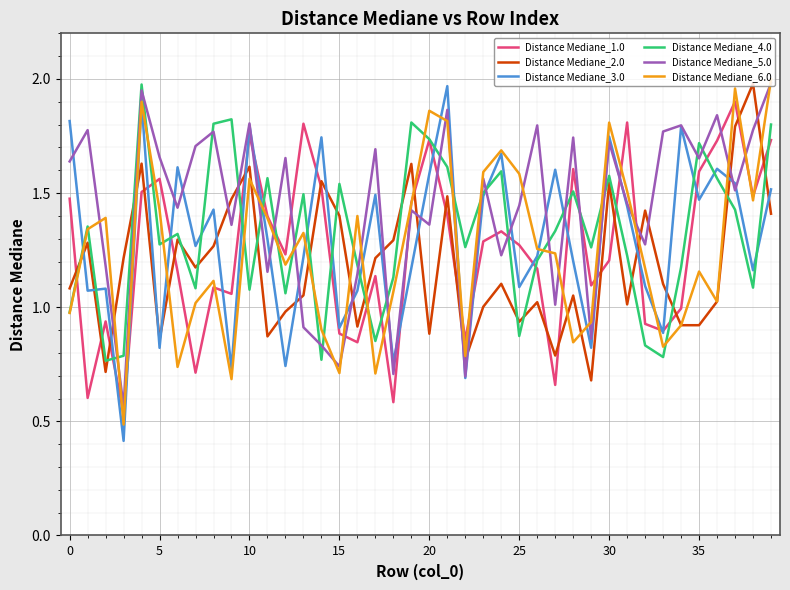

At how many categories does at least one series exceed 1?

40